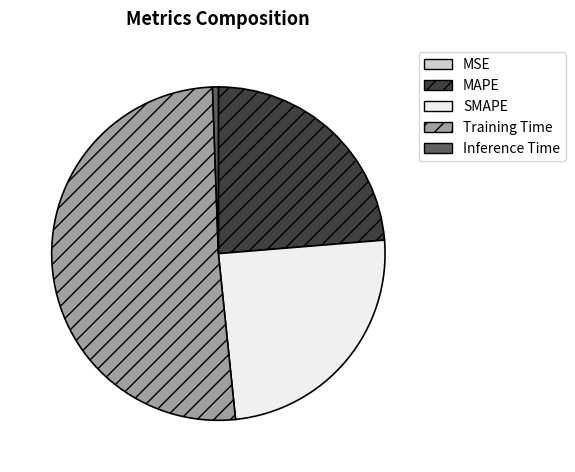

Which has a higher value, MAPE or Inference Time?

MAPE